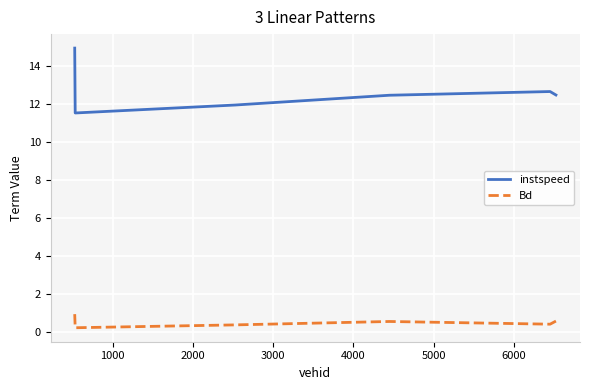

Rank the series by their average value, from highest to lowest.

instspeed, Bd